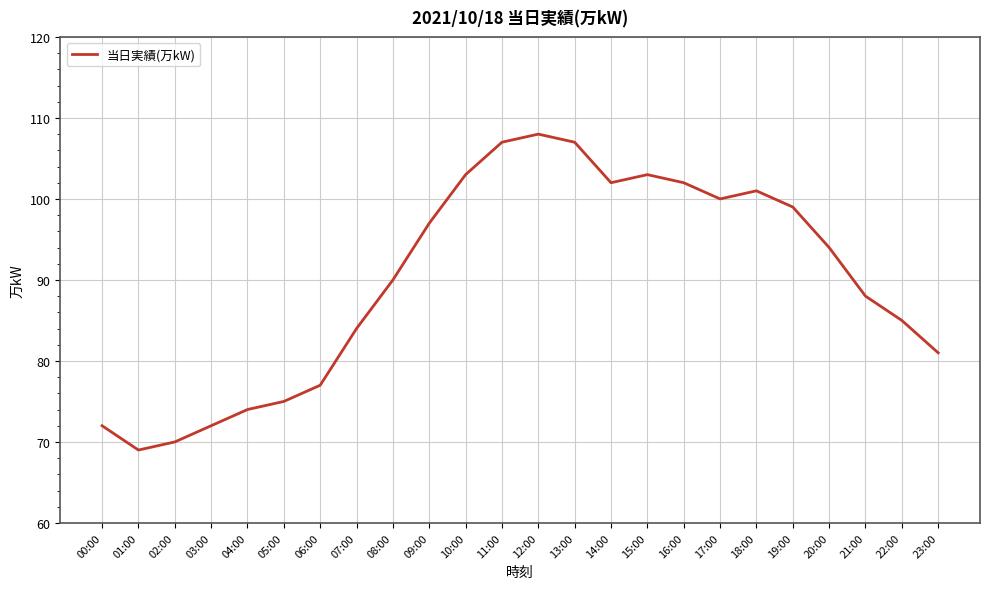

What is the difference between the values at 15:00 and 08:00?

13